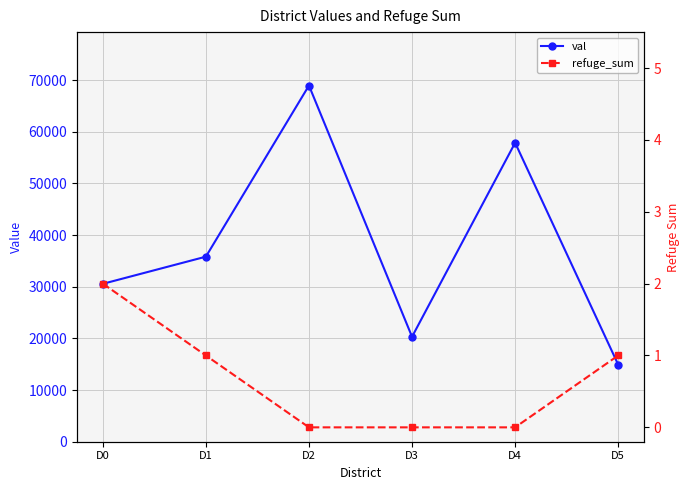

How many lines are shown in the chart?

2